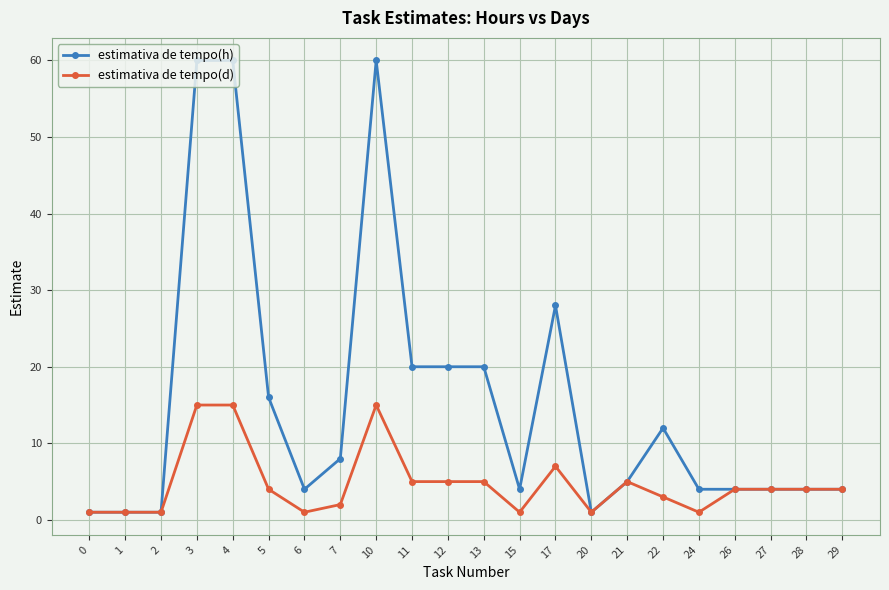

What is the difference between the highest and lowest values at 22?

9